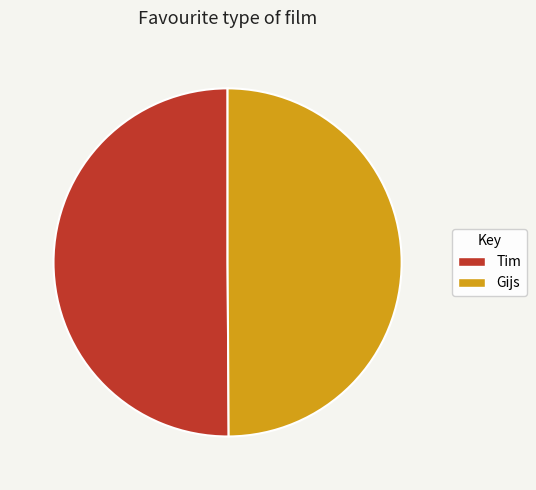

The Gijs slice represents 42% of the pie. True or false?

False